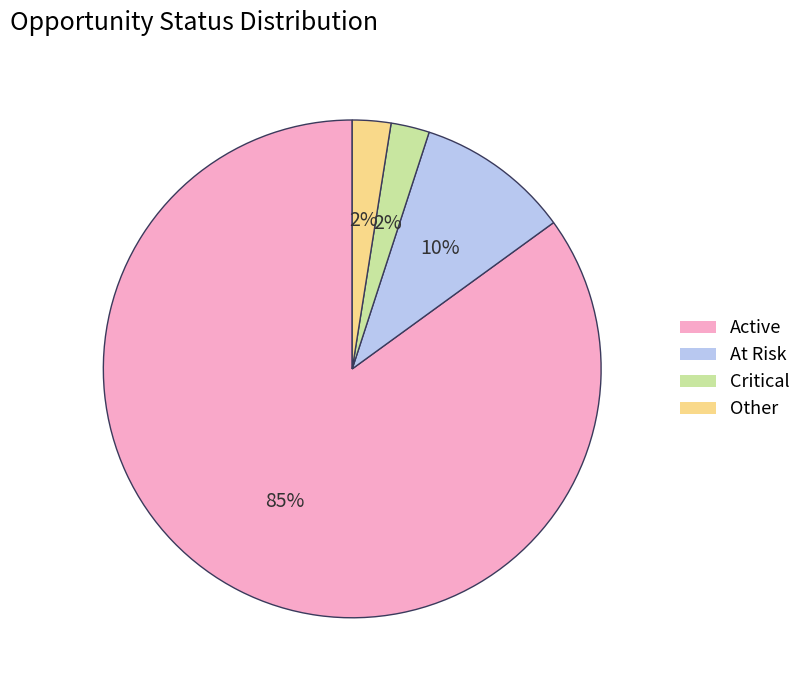

Does Active account for over 50% of the chart?

Yes